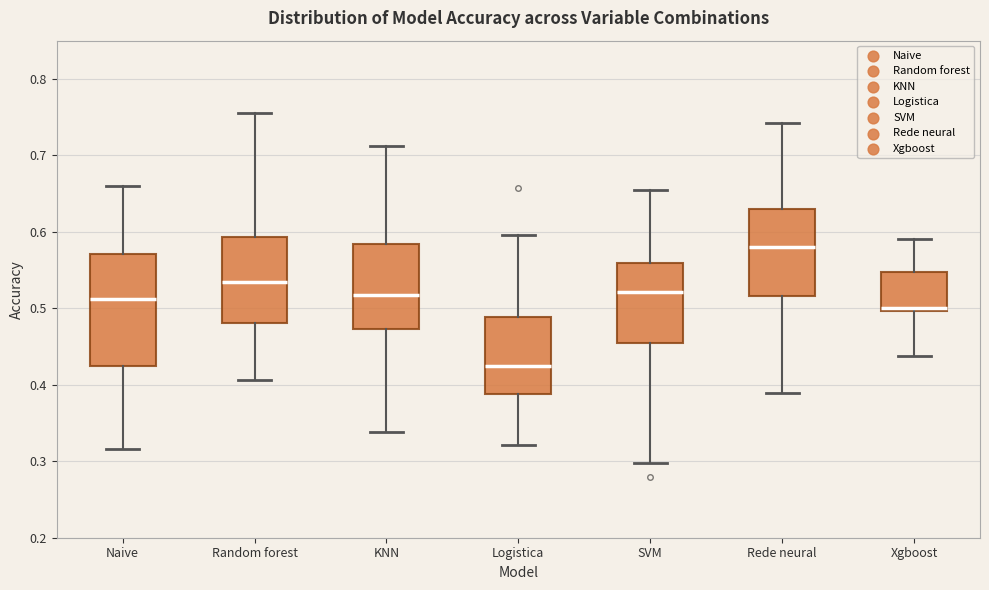

Reading left to right, read every box against the y-axis: the position of its median line, the range the box covers, and the ends of its whiskers. The values are not printed on the chart, so give them approximately, as read against the axis.

Naive: median 0.51, box 0.42 to 0.57, whiskers 0.32 to 0.66
Random forest: median 0.53, box 0.48 to 0.59, whiskers 0.41 to 0.75
KNN: median 0.52, box 0.47 to 0.58, whiskers 0.34 to 0.71
Logistica: median 0.42, box 0.39 to 0.49, whiskers 0.32 to 0.60
SVM: median 0.52, box 0.45 to 0.56, whiskers 0.30 to 0.65
Rede neural: median 0.58, box 0.52 to 0.63, whiskers 0.39 to 0.74
Xgboost: median 0.50 (just above the box's lower edge), box 0.50 to 0.55, whiskers 0.44 to 0.59